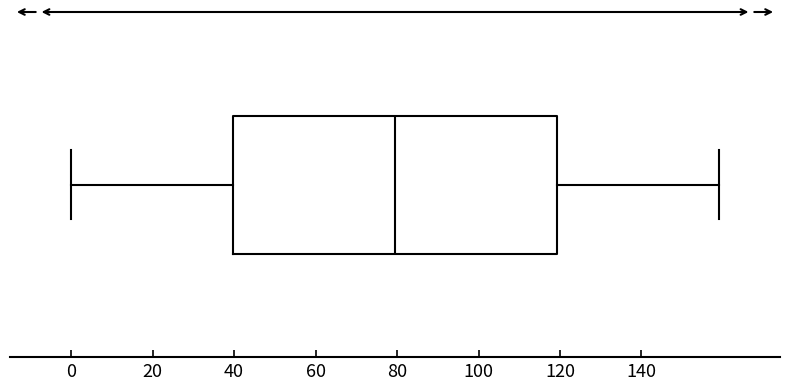

Read this box plot against the x-axis: the position of the median line, the range covered by the box, and the ends of both whiskers. The values are not printed on the chart, so give them approximately, as read against the axis.

median 80, box 40 to 120, whiskers 0 to 160